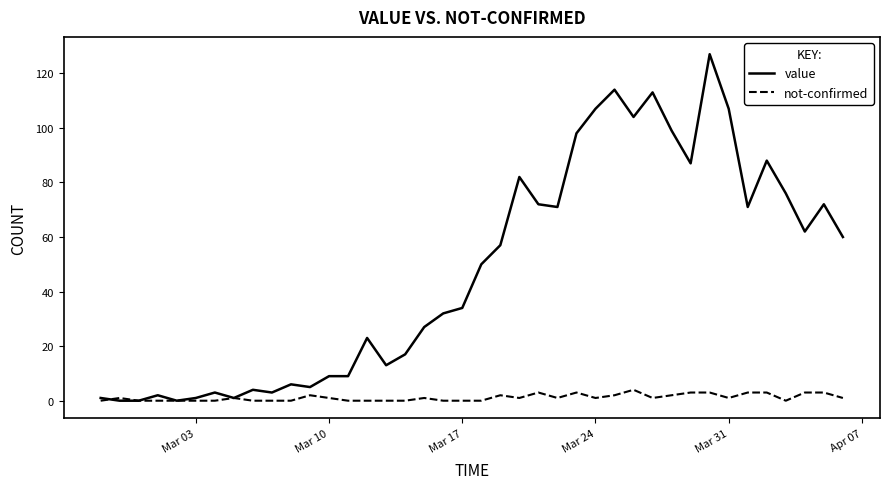

True or false: value has more than 1 interior local peaks.

True